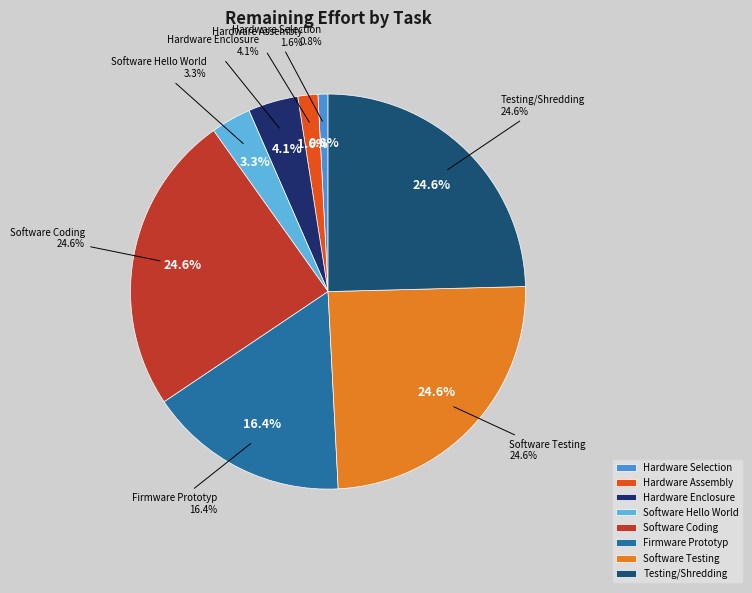

Approximately how many times larger is the value at Firmware Prototyp compared to Hardware Assembly?

10.0